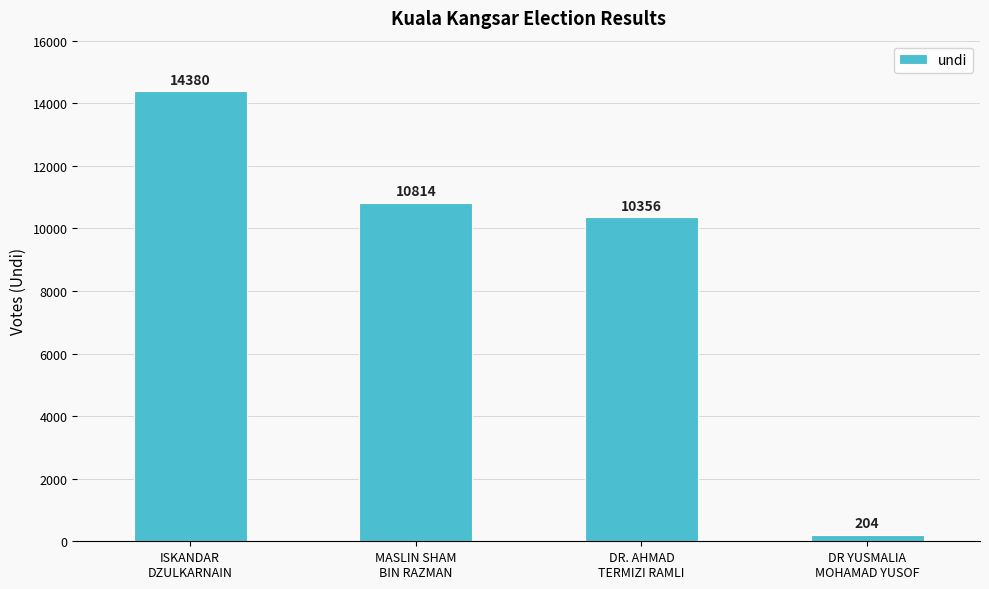

At which category does the chart reach its minimum across all series?

DR YUSMALIA
MOHAMAD YUSOF